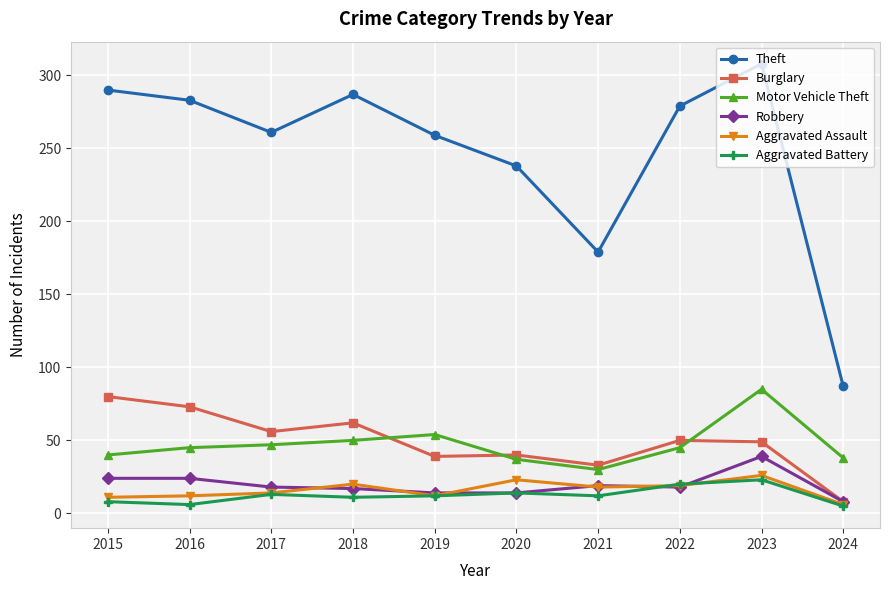

What is the maximum value shown in the chart?

308